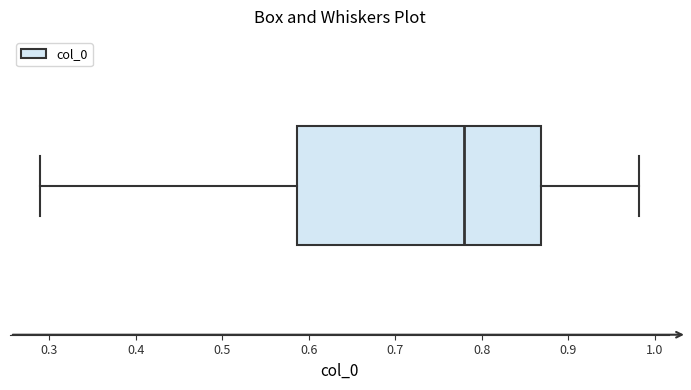

Where does the left whisker of the box end on the x-axis? The values are not printed on the chart, so give them approximately, as read against the axis.

0.29